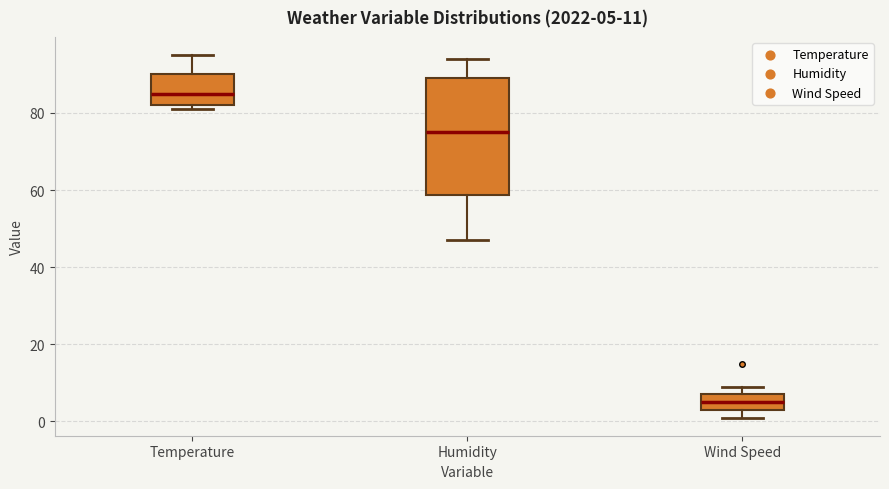

Which box has the lowest median line?

Wind Speed